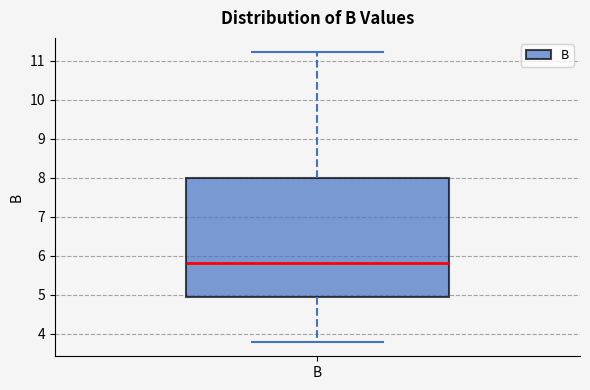

Where does the lower whisker of the box for B end on the y-axis? The values are not printed on the chart, so give them approximately, as read against the axis.

3.8